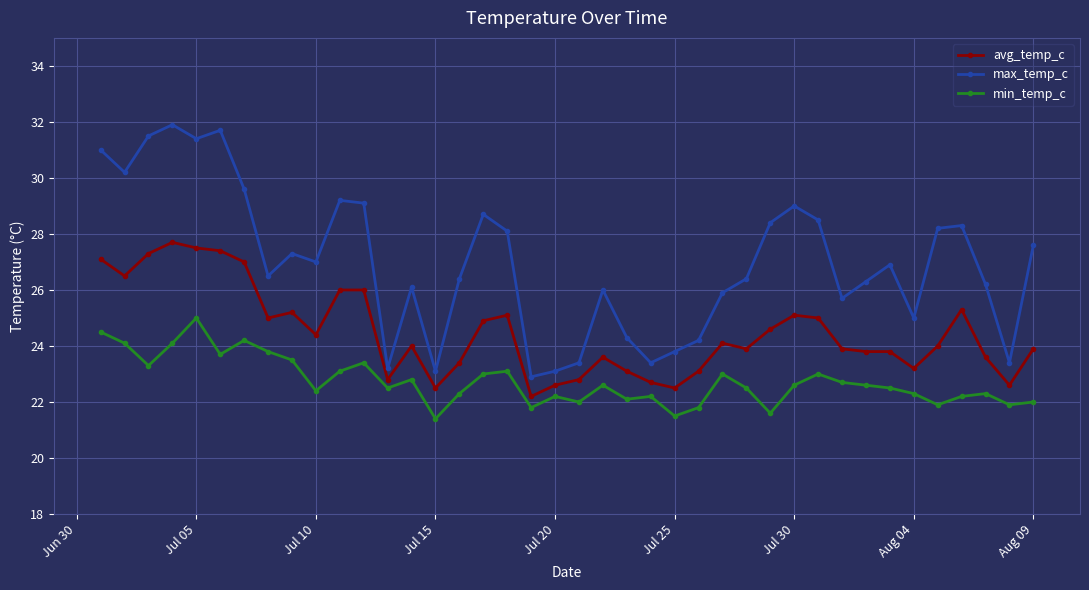

What is the value of the max_temp_c point at the 36th from the left?

28.2